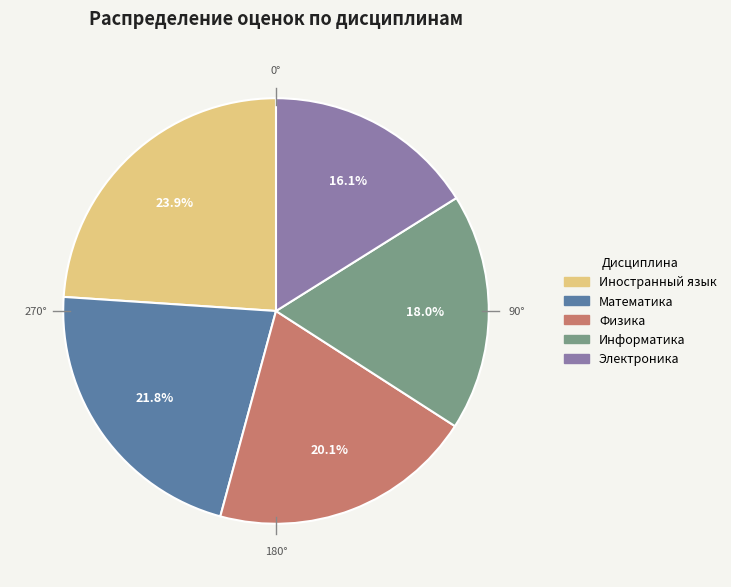

What is the total percentage of Информатика and Математика?

39.8%